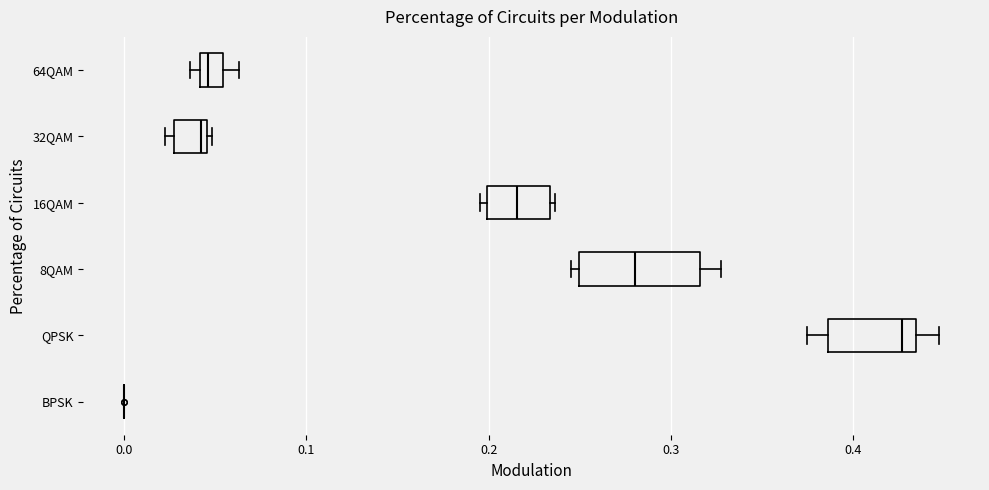

Comparing the boxes themselves (not the whiskers), which one is the widest?

8QAM